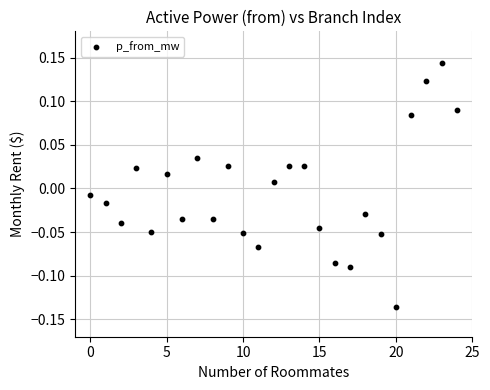

What is the range of Y values (max minus min)?

0.3